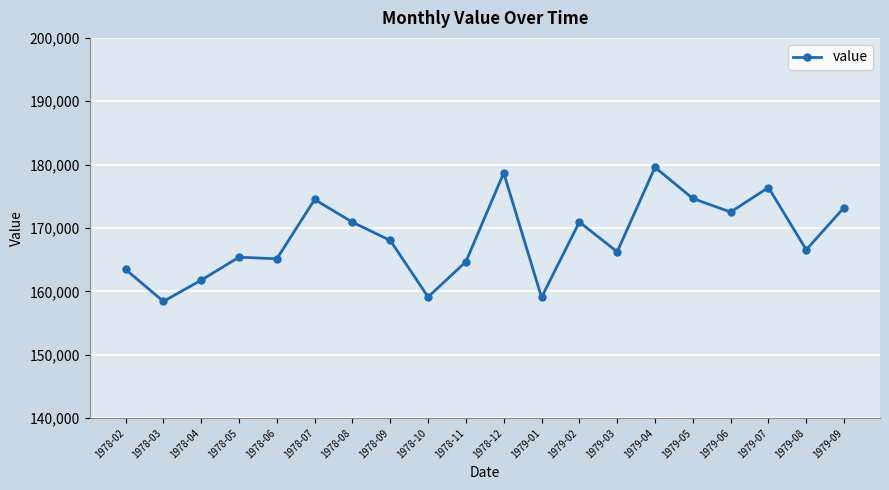

What is the approximate value at 1978-06, to the nearest 100?

165100